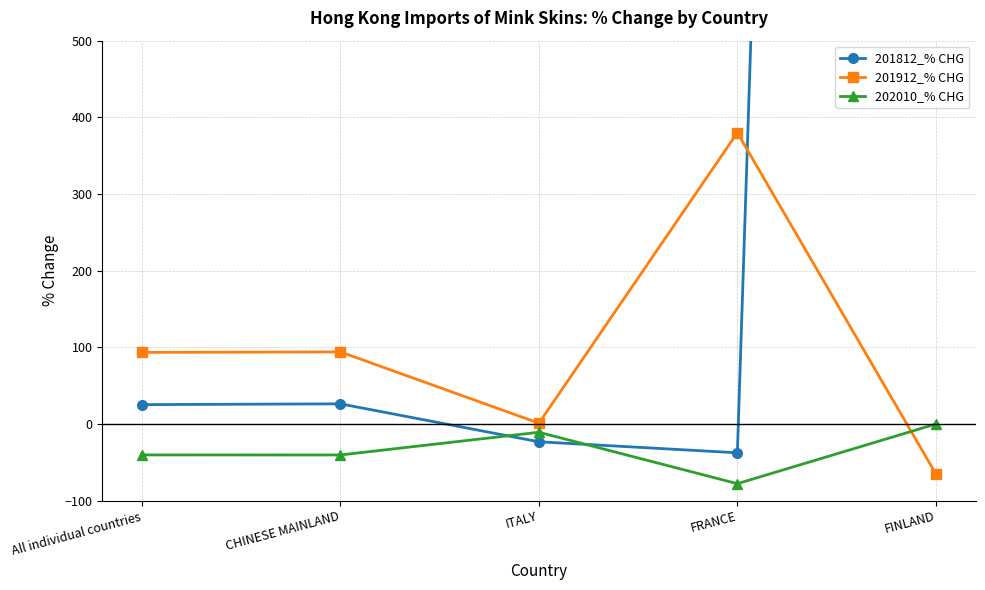

The value of 202010_% CHG at FINLAND is 40.5. True or false?

False